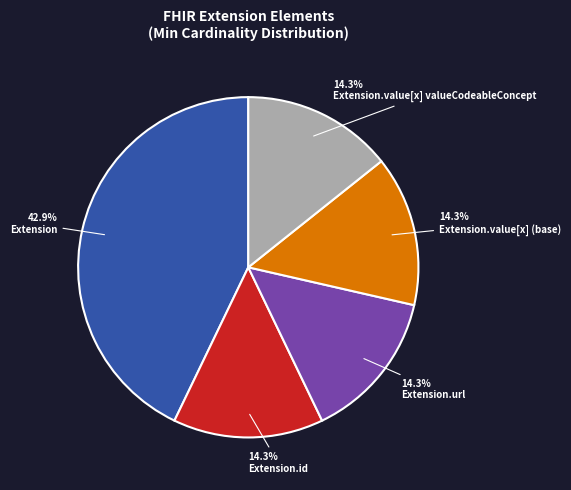

Is there a majority slice in this chart?

No